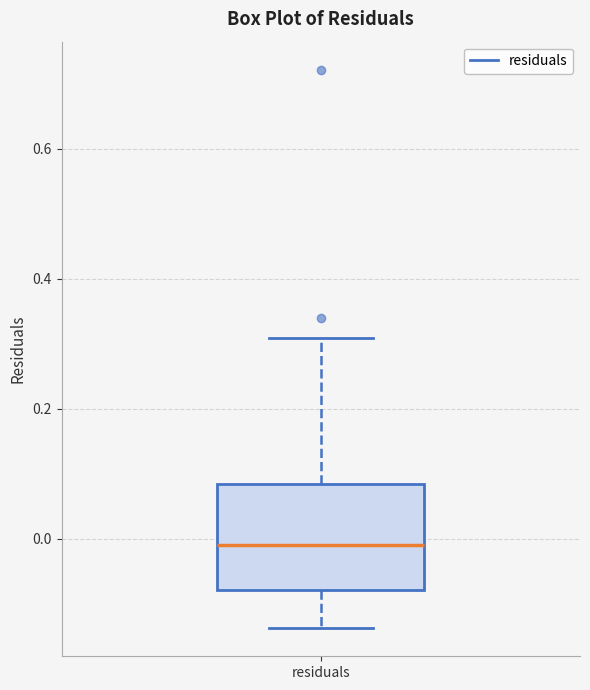

Where is the lower edge of the box for residuals on the y-axis? The values are not printed on the chart, so give them approximately, as read against the axis.

-0.08